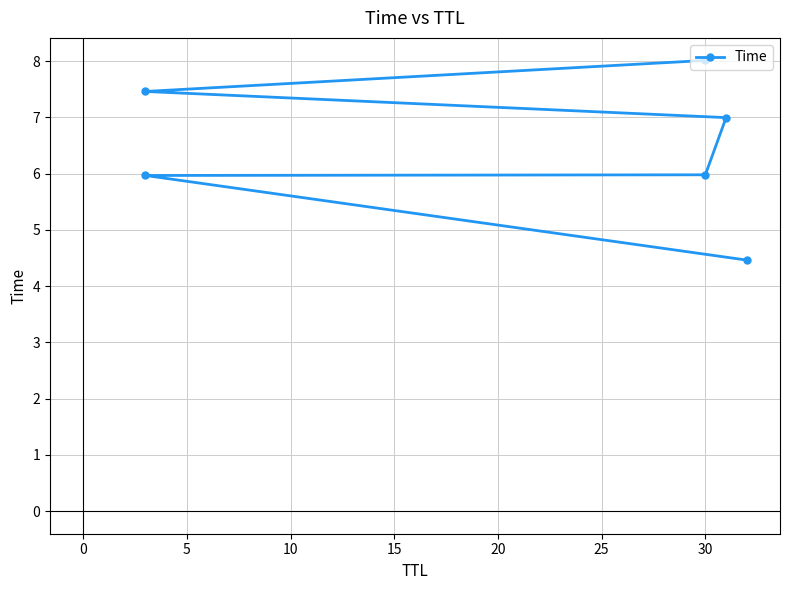

What position from the left is 15?

5